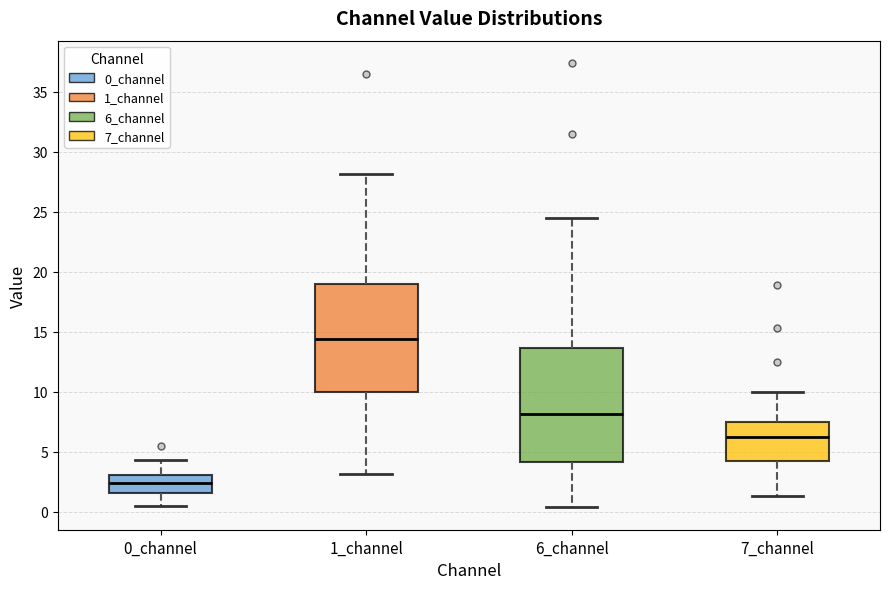

Reading left to right, read every box against the y-axis: the position of its median line, the range the box covers, and the ends of its whiskers. The values are not printed on the chart, so give them approximately, as read against the axis.

0_channel: median 2.5, box 1.5 to 3.0, whiskers 0.5 to 4.5
1_channel: median 14.5, box 10.0 to 19.0, whiskers 3.0 to 28.0
6_channel: median 8.0, box 4.0 to 13.5, whiskers 0.5 to 24.5
7_channel: median 6.0, box 4.0 to 7.5, whiskers 1.5 to 10.0